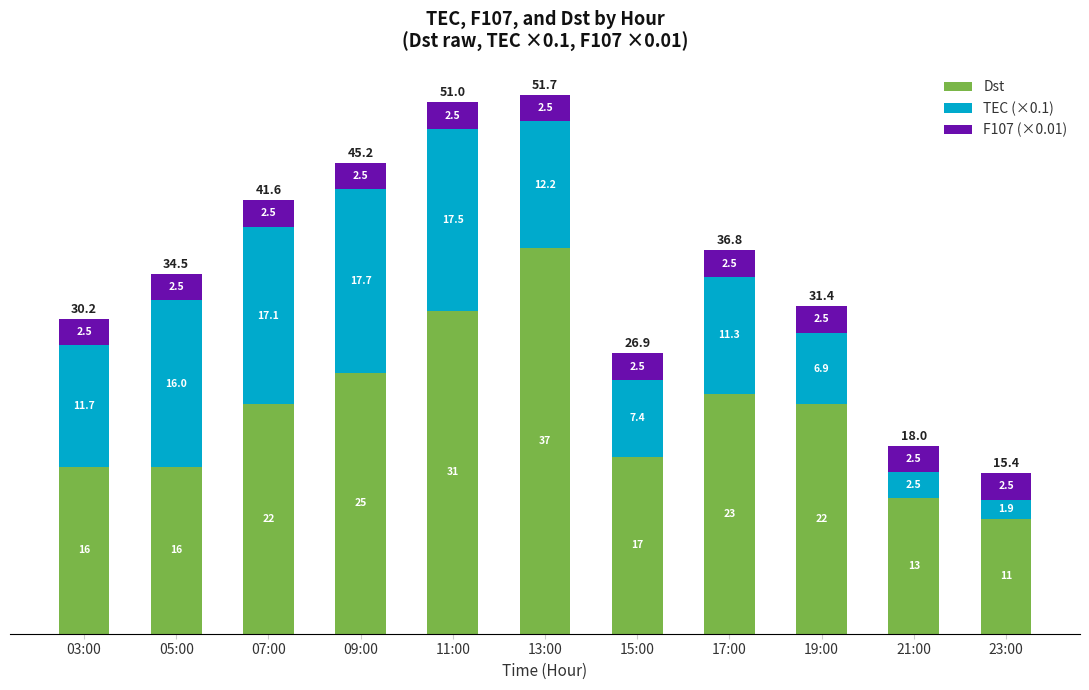

What is the total value across all series at 19:00?

31.4